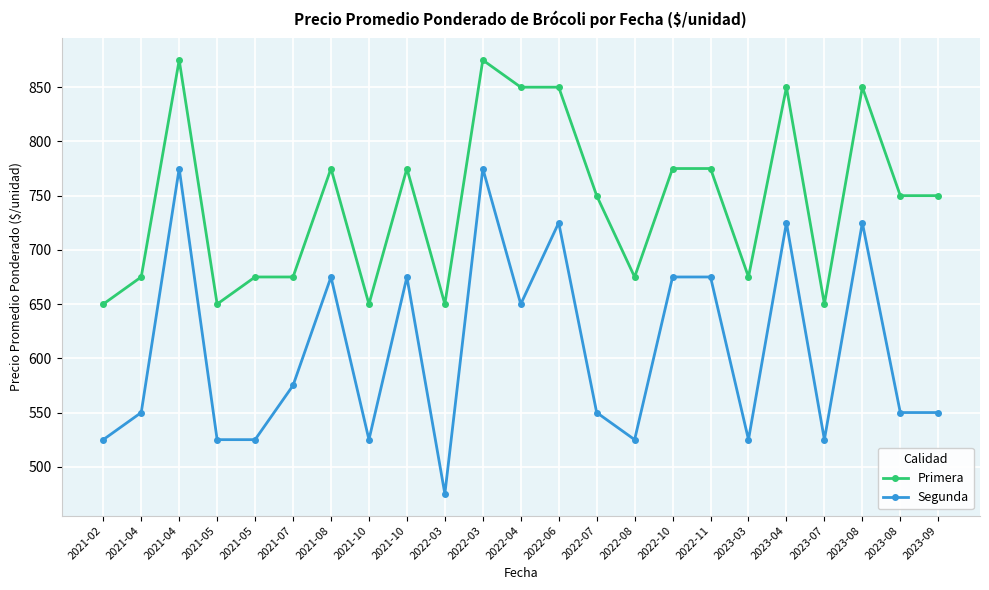

List the series in order of their overall mean, lowest first.

Segunda, Primera